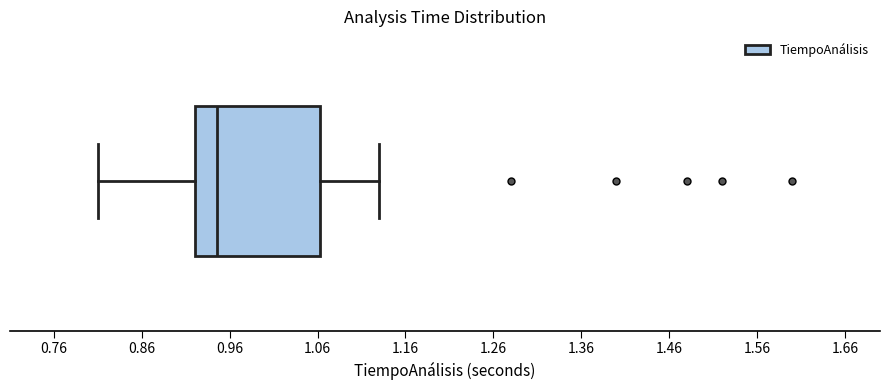

Where does the median line of the box sit on the x-axis? The values are not printed on the chart, so give them approximately, as read against the axis.

0.95